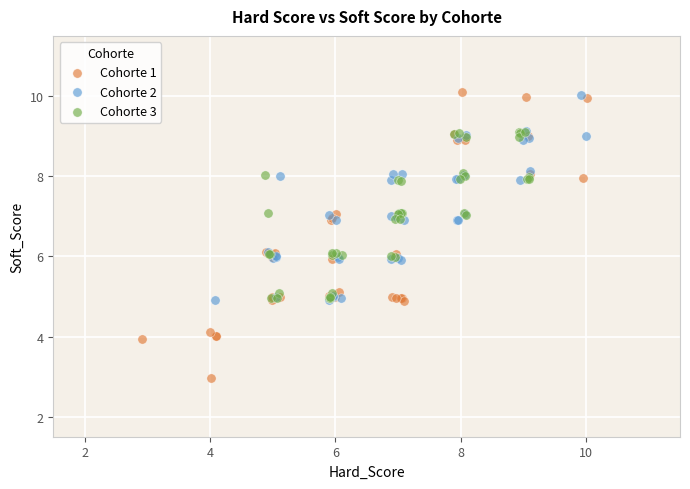

What are all the series names shown in the legend?

Cohorte 1, Cohorte 2, Cohorte 3